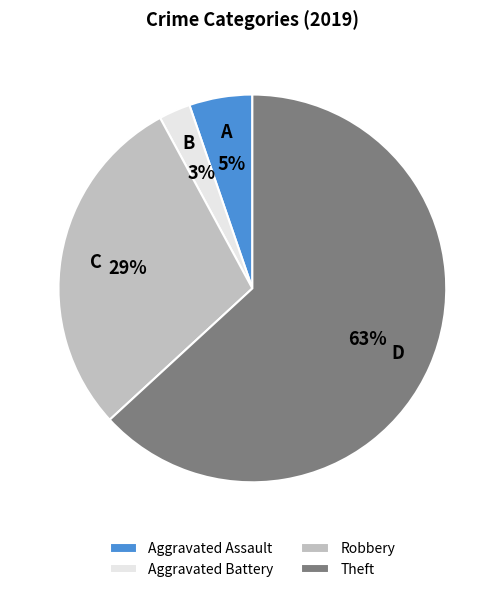

To the nearest percent, what percentage of the pie is Robbery?

29%